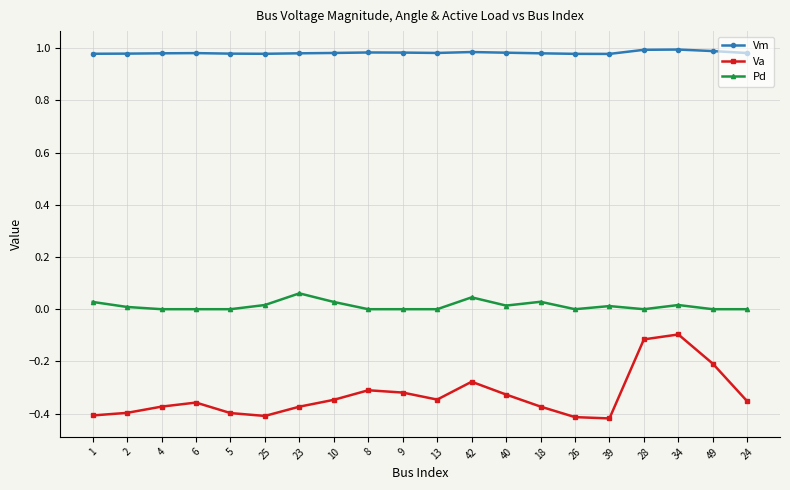

True or false: Vm has more than 2 points higher than both neighbors.

True